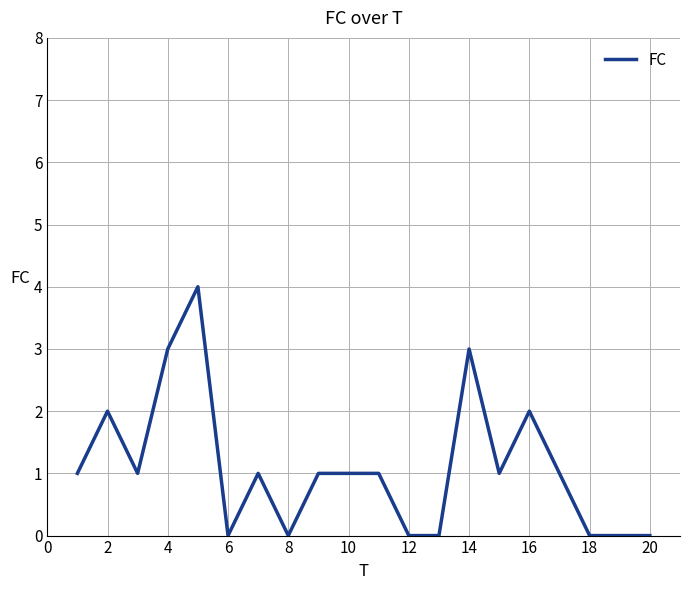

What is the greatest value displayed?

4